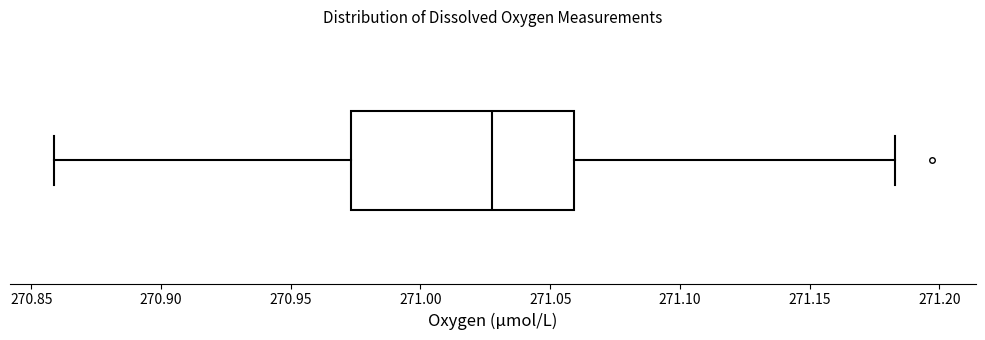

Read this box plot against the x-axis: the position of the median line, the range covered by the box, and the ends of both whiskers. The values are not printed on the chart, so give them approximately, as read against the axis.

median 271.030, box 270.975 to 271.060, whiskers 270.860 to 271.185